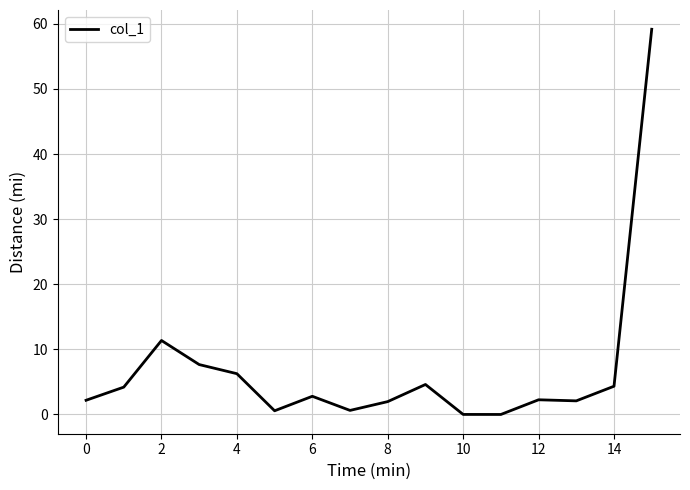

Count the number of data series in this chart.

1